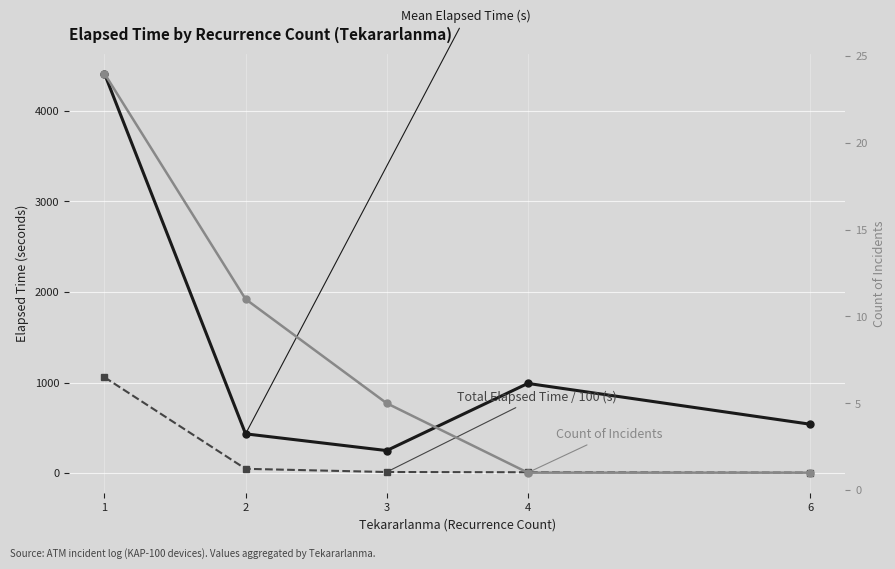

True or false: Mean Elapsed Time (s) has more than 2 interior local peaks.

False